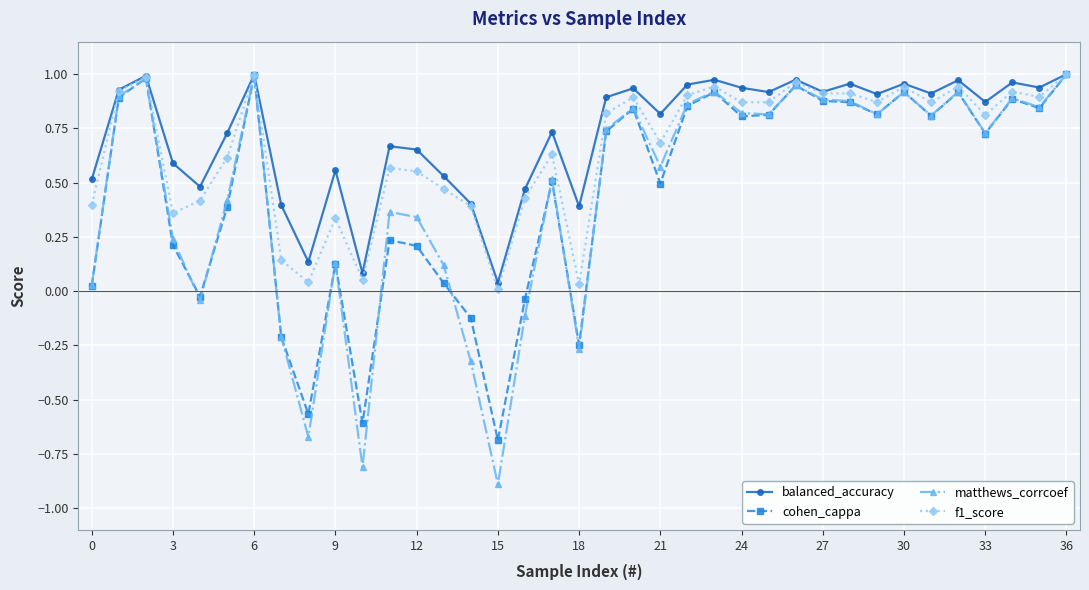

True or false: cohen_cappa has more than 0 interior local peaks.

True